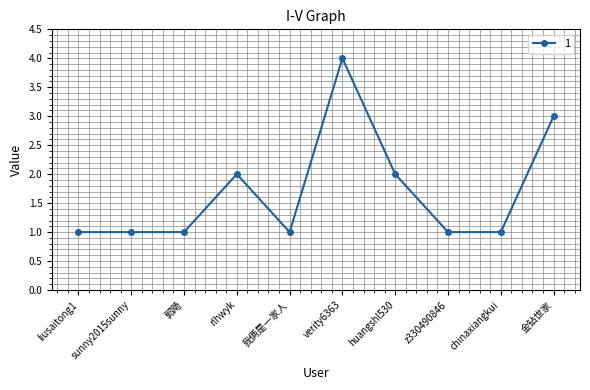

The chart shows a value of 4 at rlhwyk. True or false?

False